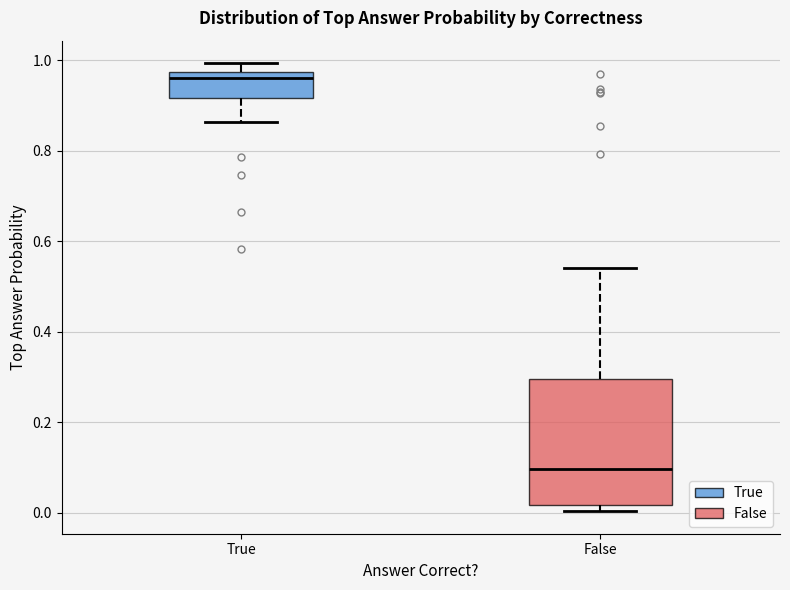

Which box is the tallest, from its lower edge to its upper edge?

False